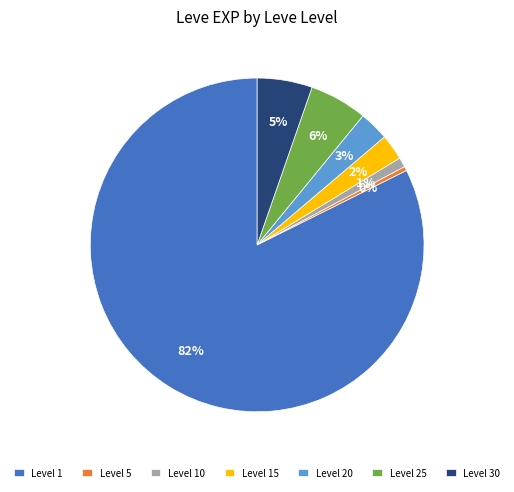

Is the sum of Level 20 and Level 30 greater than half?

No